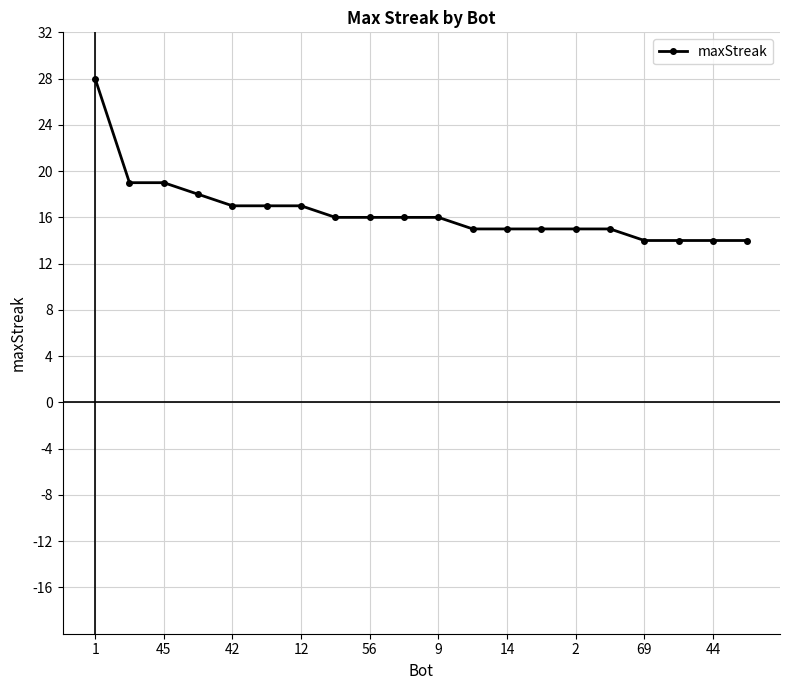

What is the value of the 1st point from the left?

28